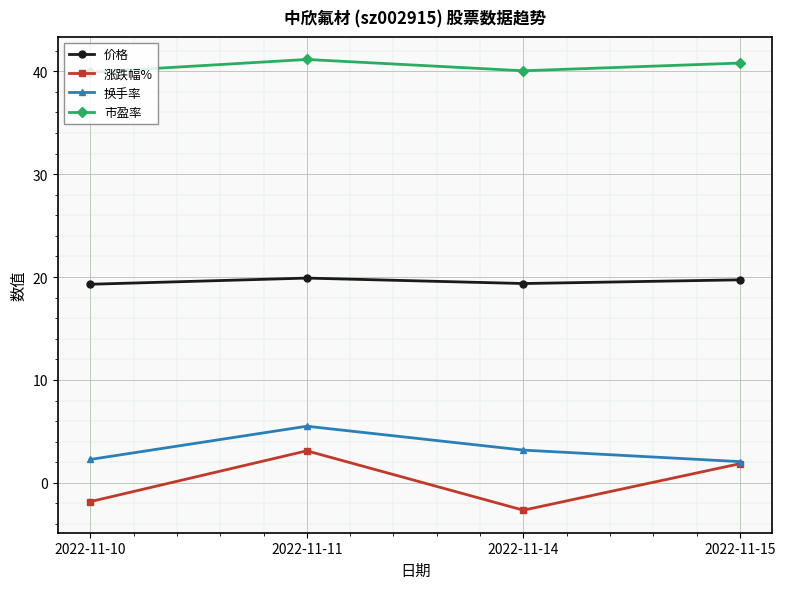

What is the value of the 涨跌幅% point at the 1st from the left?

-1.8